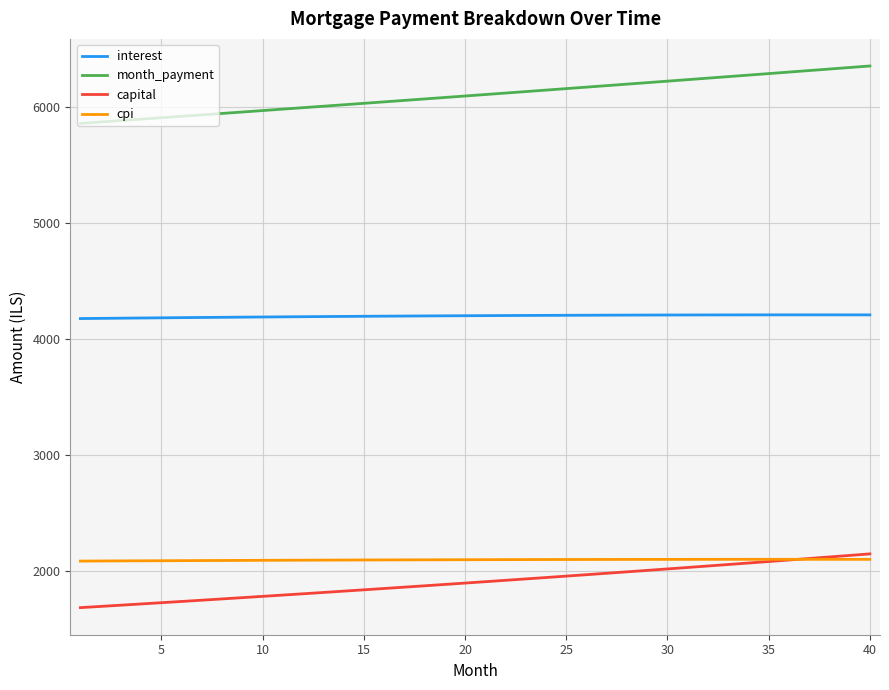

What is the maximum value for interest?

4207.3